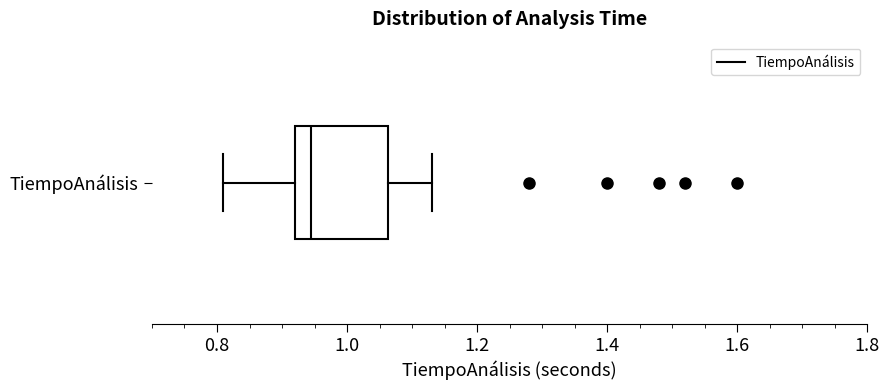

Transcribe this box plot: give where the median line is, the range the box spans, and where the two whiskers end, as read against the x-axis. The values are not printed on the chart, so give them approximately, as read against the axis.

median 0.94, box 0.92 to 1.06, whiskers 0.82 to 1.14